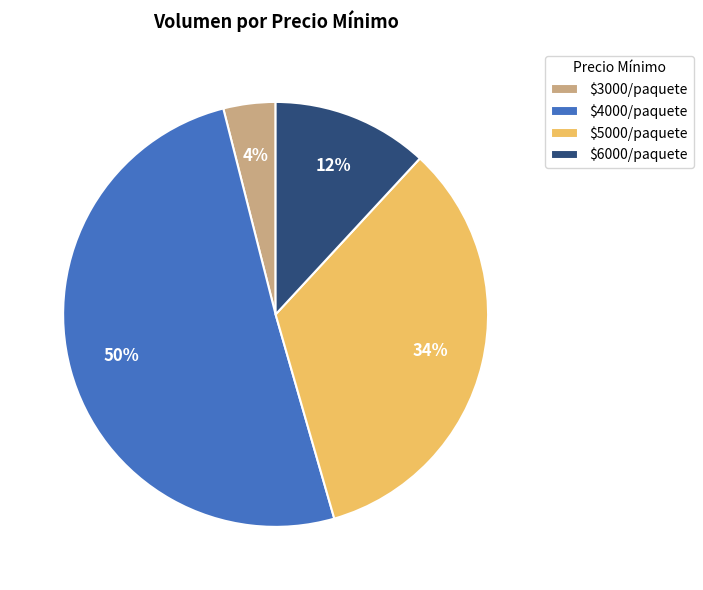

To the nearest percent, what is the average slice percentage?

25%